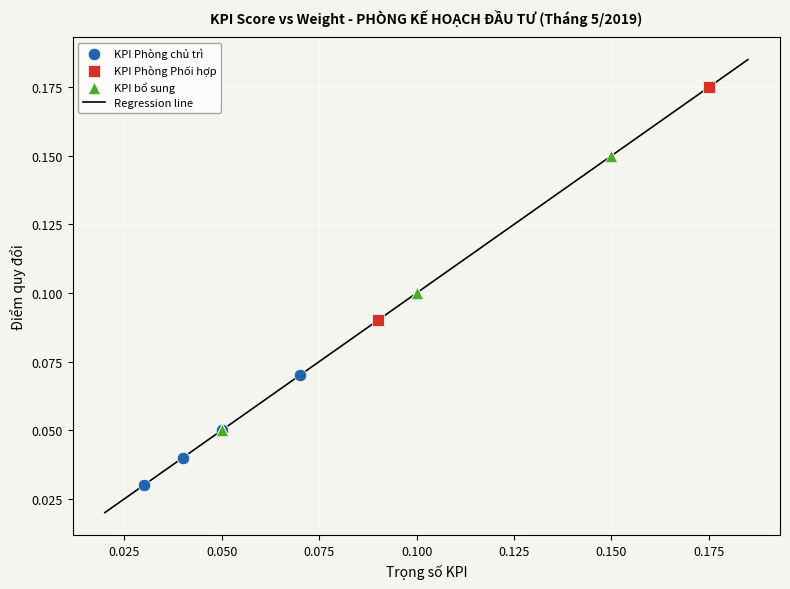

How many lines are shown in the chart?

1